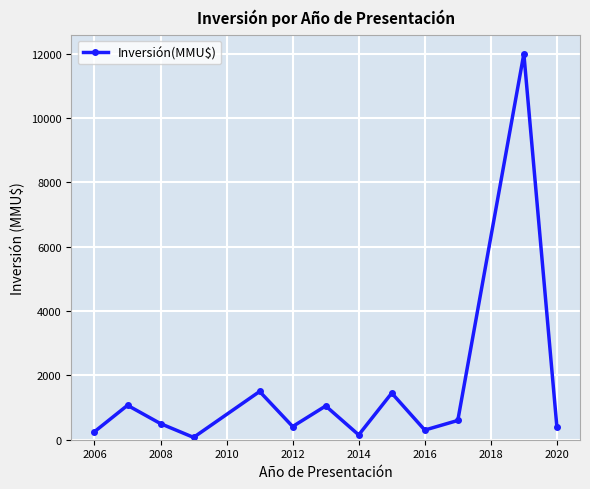

What is the sum of all values?

19751